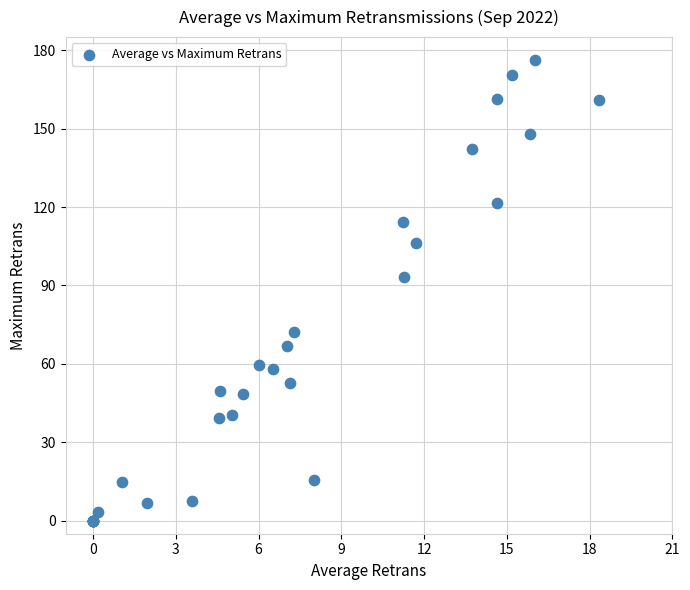

What Y value in the scatter plot is closest to 88?

93.2